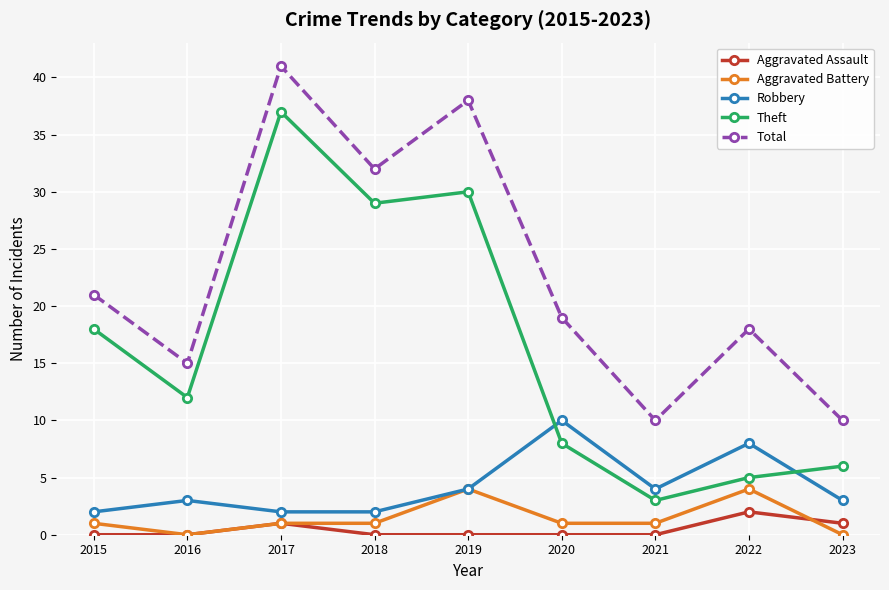

At which category is the sum across all series the highest?

2017